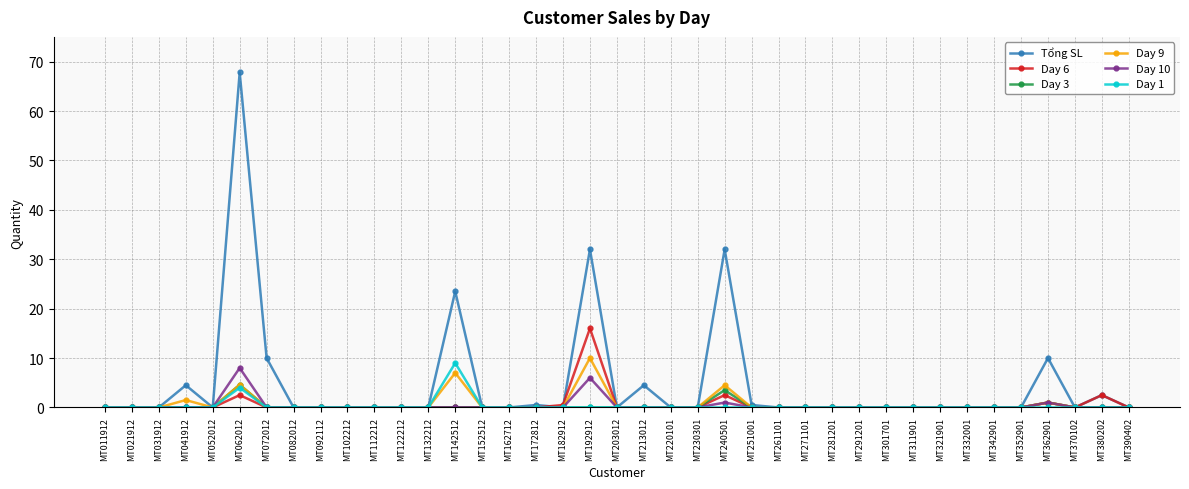

Which series has the largest total across all categories?

Tổng SL